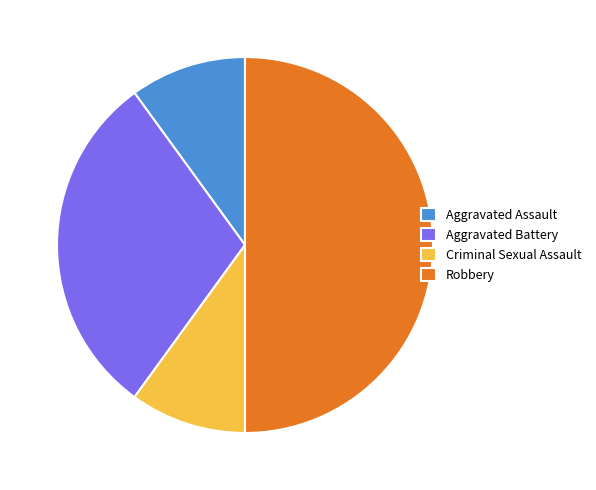

How many segments does this pie chart have?

4